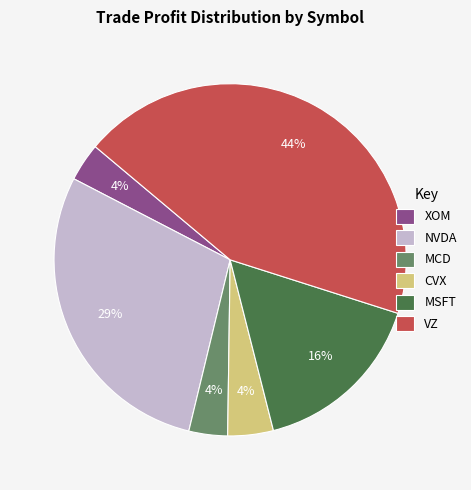

To the nearest percent, what is the average slice percentage?

17%